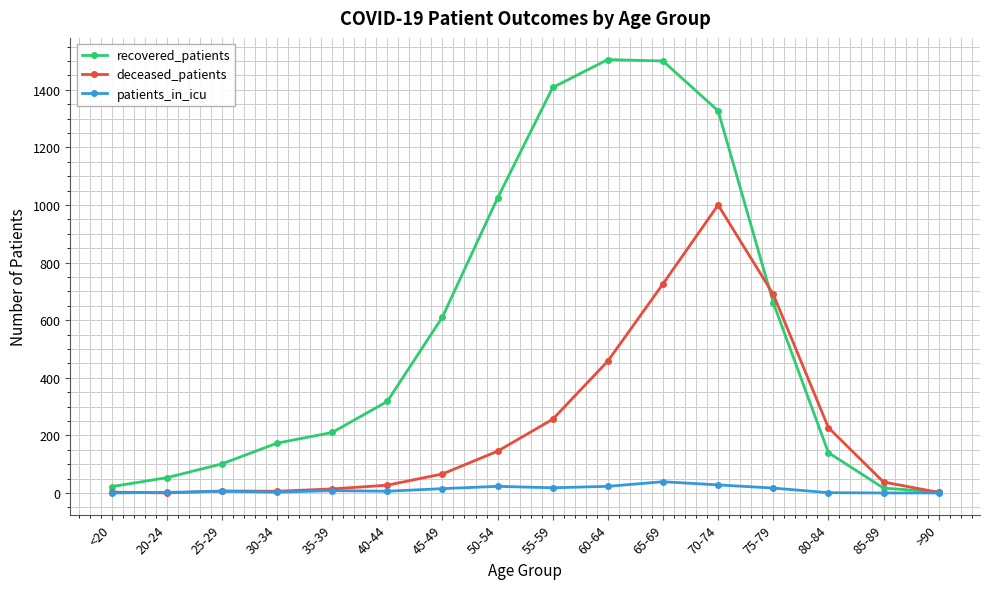

True or false: recovered_patients has more than 1 interior local peaks.

False